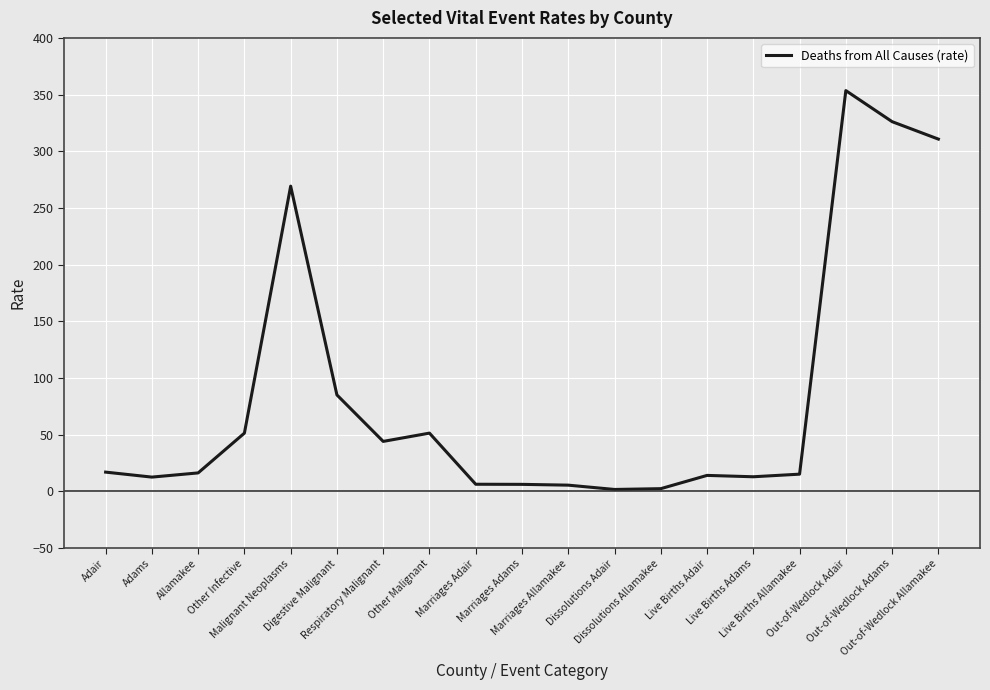

What is the sum of all values?

1600.2